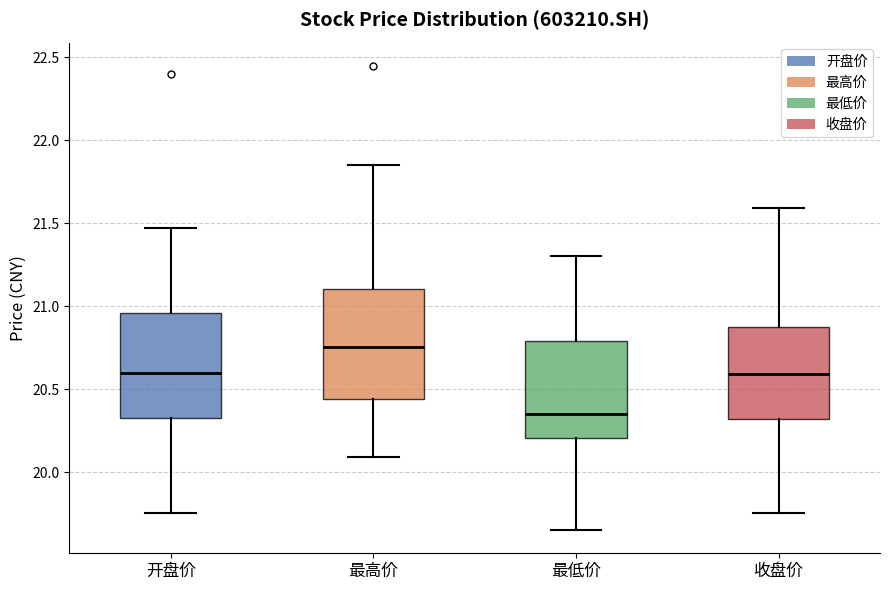

Reading left to right, read every box against the y-axis: the position of its median line, the range the box covers, and the ends of its whiskers. The values are not printed on the chart, so give them approximately, as read against the axis.

开盘价: median 20.60, box 20.35 to 20.95, whiskers 19.75 to 21.45
最高价: median 20.75, box 20.45 to 21.10, whiskers 20.10 to 21.85
最低价: median 20.35, box 20.20 to 20.80, whiskers 19.65 to 21.30
收盘价: median 20.60, box 20.30 to 20.85, whiskers 19.75 to 21.60